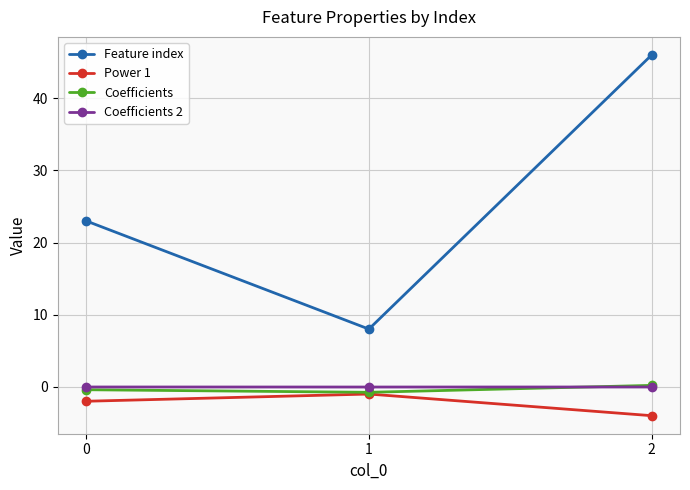

What is the maximum value for Feature index?

46.0